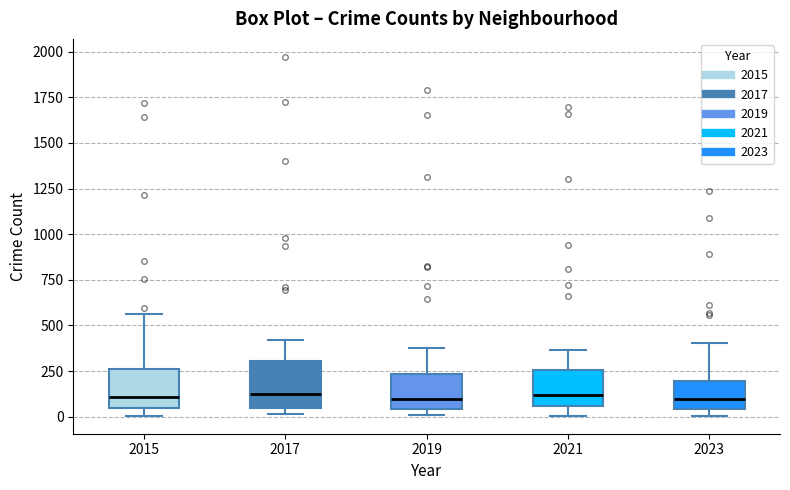

Where is the upper edge of the box at x = 2019 on the y-axis? The values are not printed on the chart, so give them approximately, as read against the axis.

250